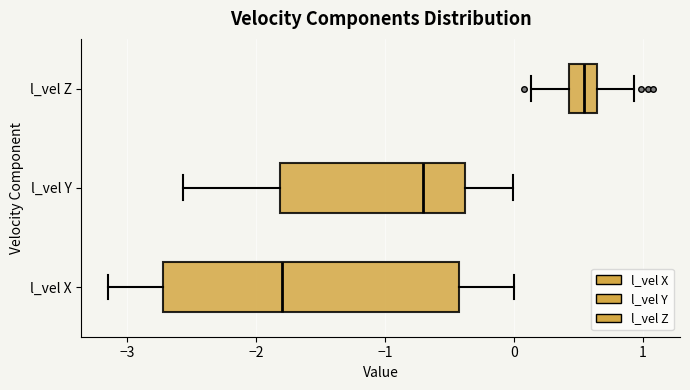

Which box has the furthest to the right median line?

l_vel Z